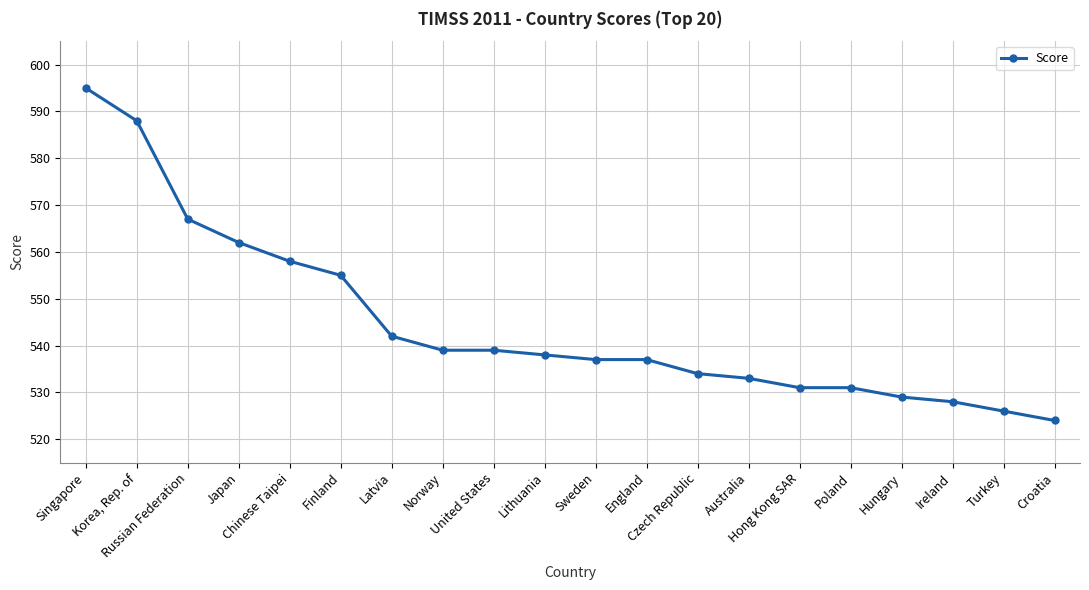

Approximately how many times larger is the value at Russian Federation compared to United States?

1.1